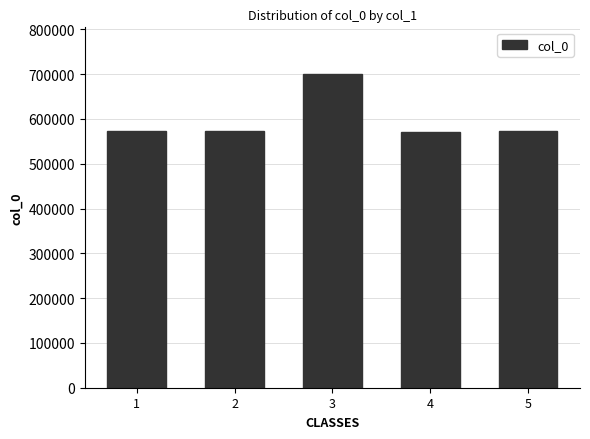

What is the difference between the maximum and minimum values?

127596